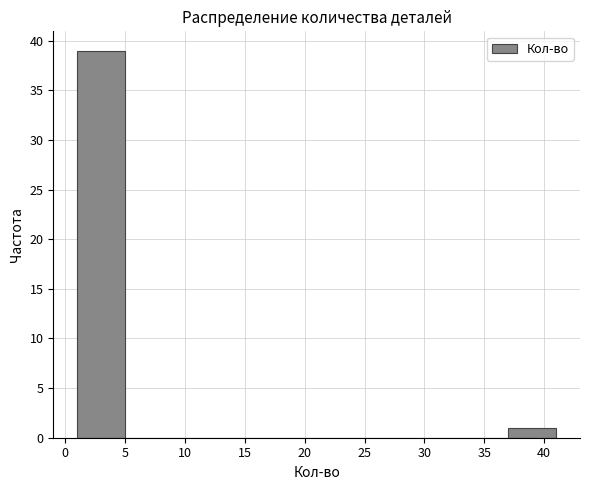

How tall is the bar that spans 1 to 5 on the x-axis? The values are not printed on the chart, so give them approximately, as read against the axis.

39